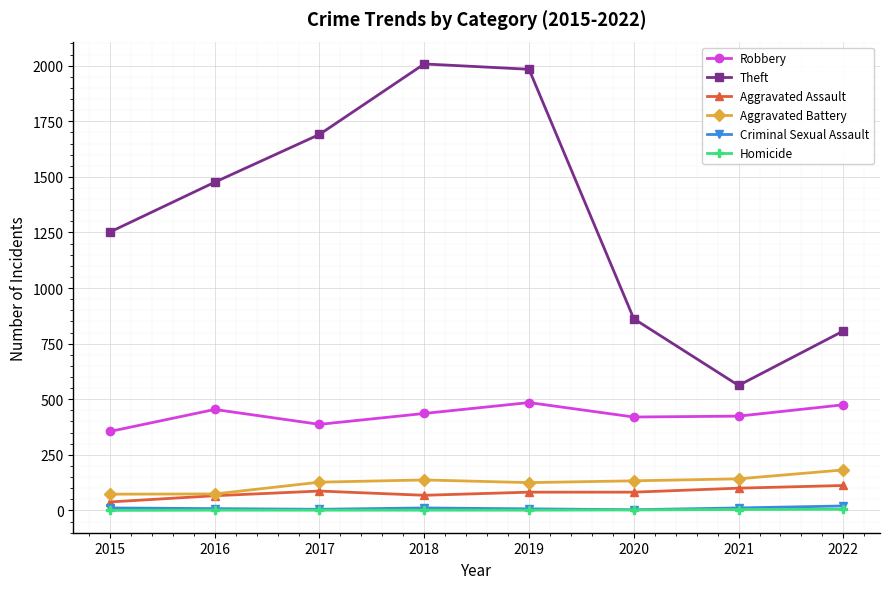

Is it true that Aggravated Battery equals 133 at 2020?

True